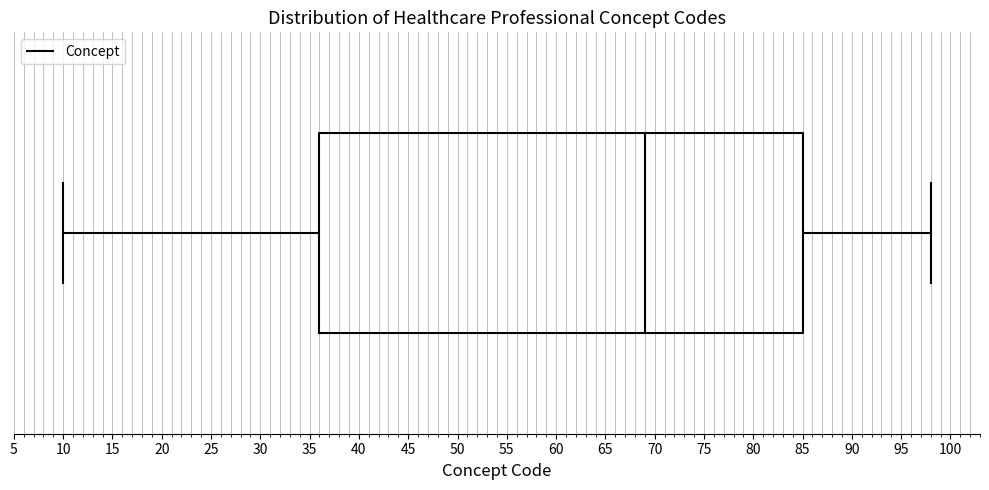

Transcribe this box plot: give where the median line is, the range the box spans, and where the two whiskers end, as read against the x-axis. The values are not printed on the chart, so give them approximately, as read against the axis.

median 69, box 36 to 85, whiskers 10 to 98